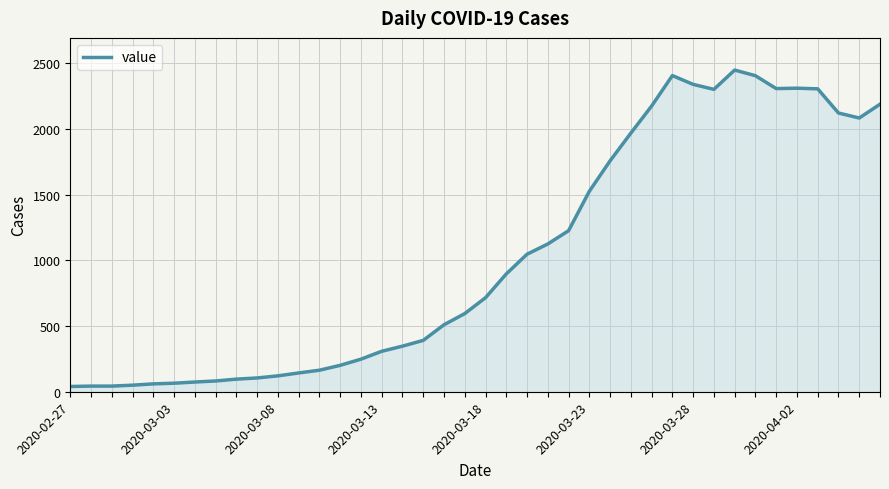

What is the maximum value shown in the chart?

2449